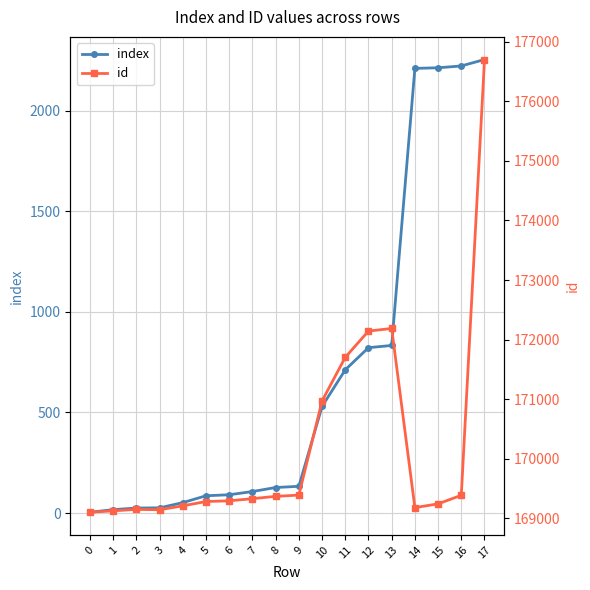

What is the value of the id point at the 9th from the left?

169371